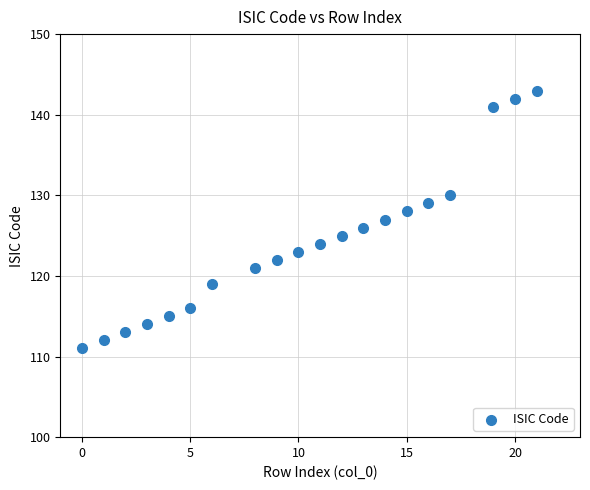

What is the range of Y values (max minus min)?

32